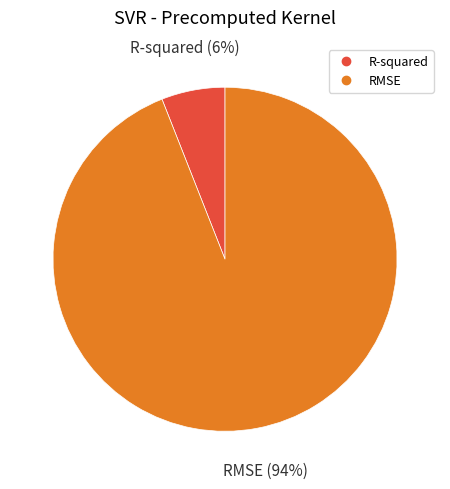

Combined, do RMSE and R-squared account for over 50%?

Yes